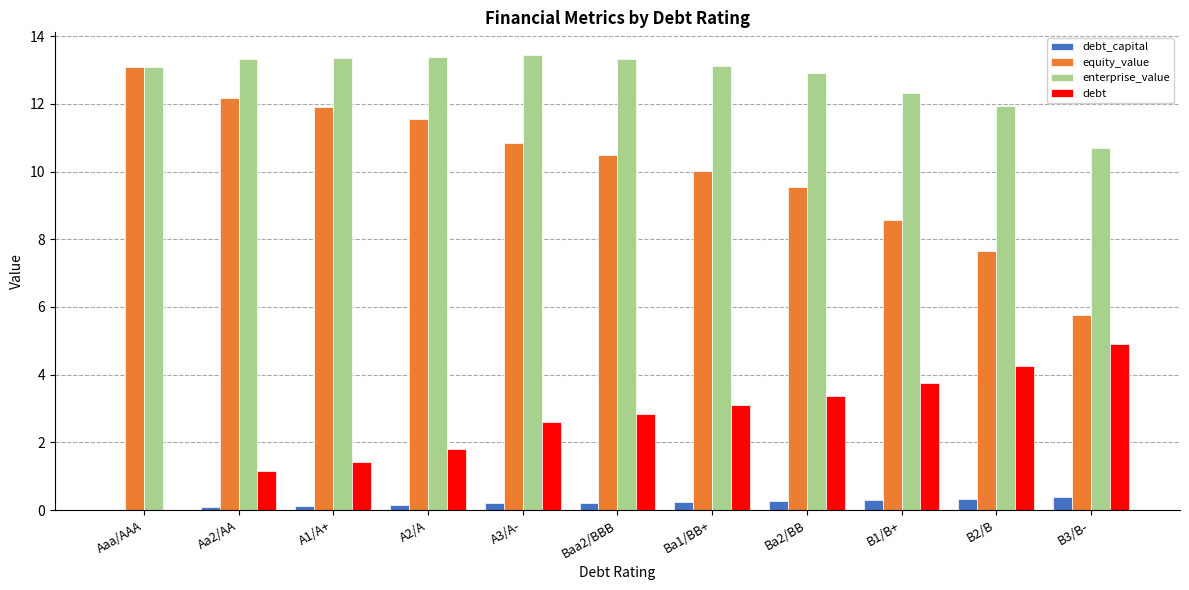

How many values in the debt_capital series exceed 0?

10